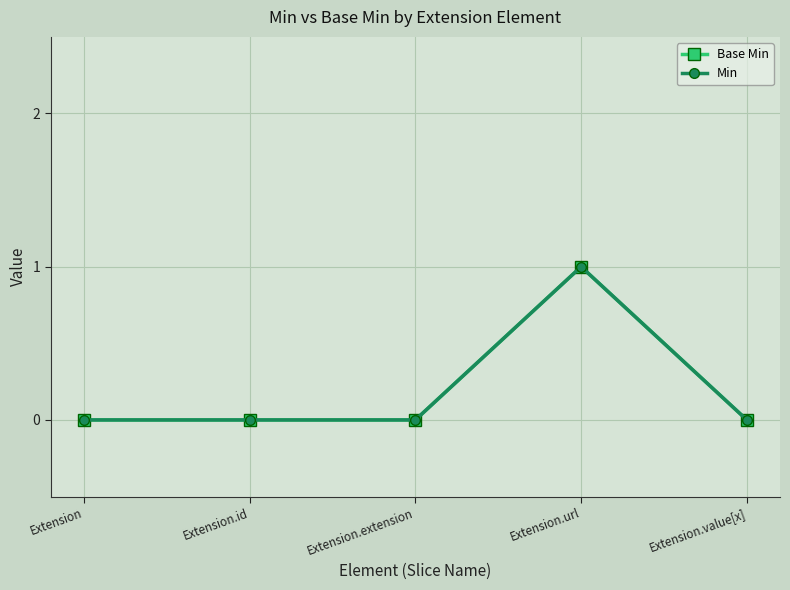

True or false: Min has a value of 0 at Extension.id.

True